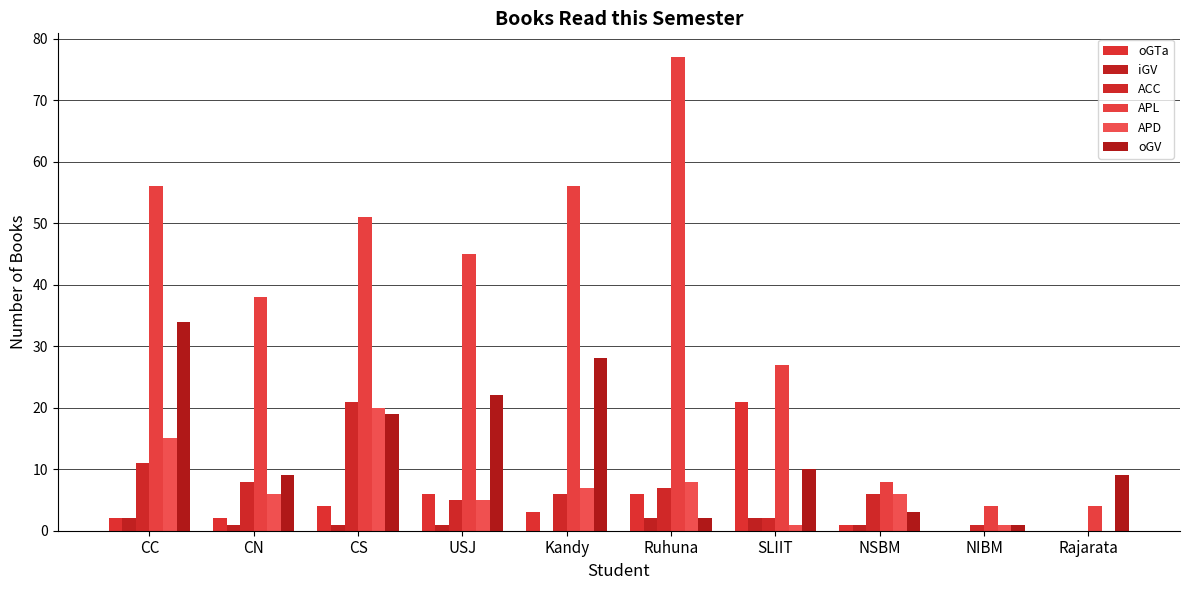

Reading right to left, extract all data points from this chart.

oGTa: 0	0	1	21	6	3	6	4	2	2
iGV: 0	0	1	2	2	0	1	1	1	2
ACC: 0	1	6	2	7	6	5	21	8	11
APL: 4	4	8	27	77	56	45	51	38	56
APD: 0	1	6	1	8	7	5	20	6	15
oGV: 9	1	3	10	2	28	22	19	9	34